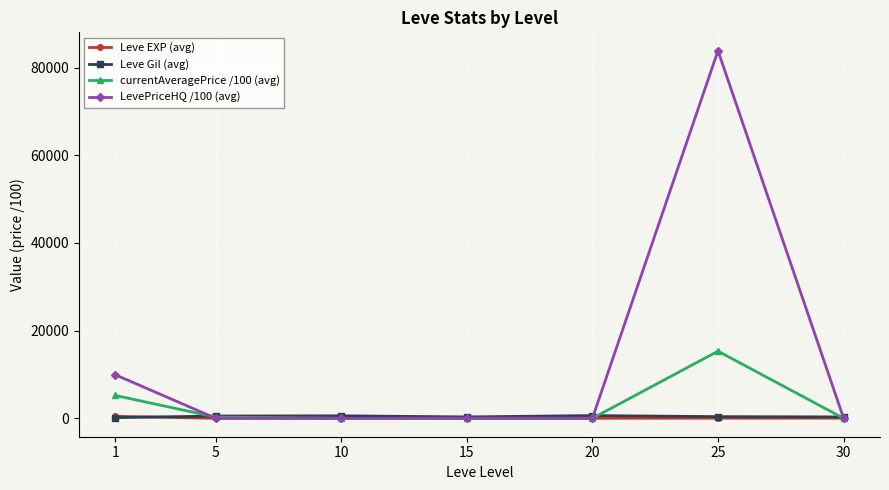

What is the approximate value of Leve Gil (avg) at 25?

391.7